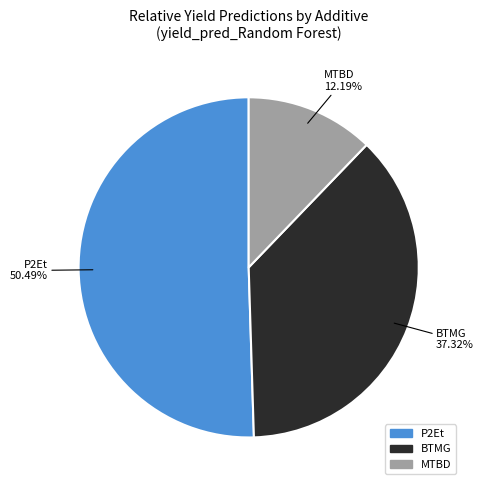

Does any single category account for the majority?

Yes